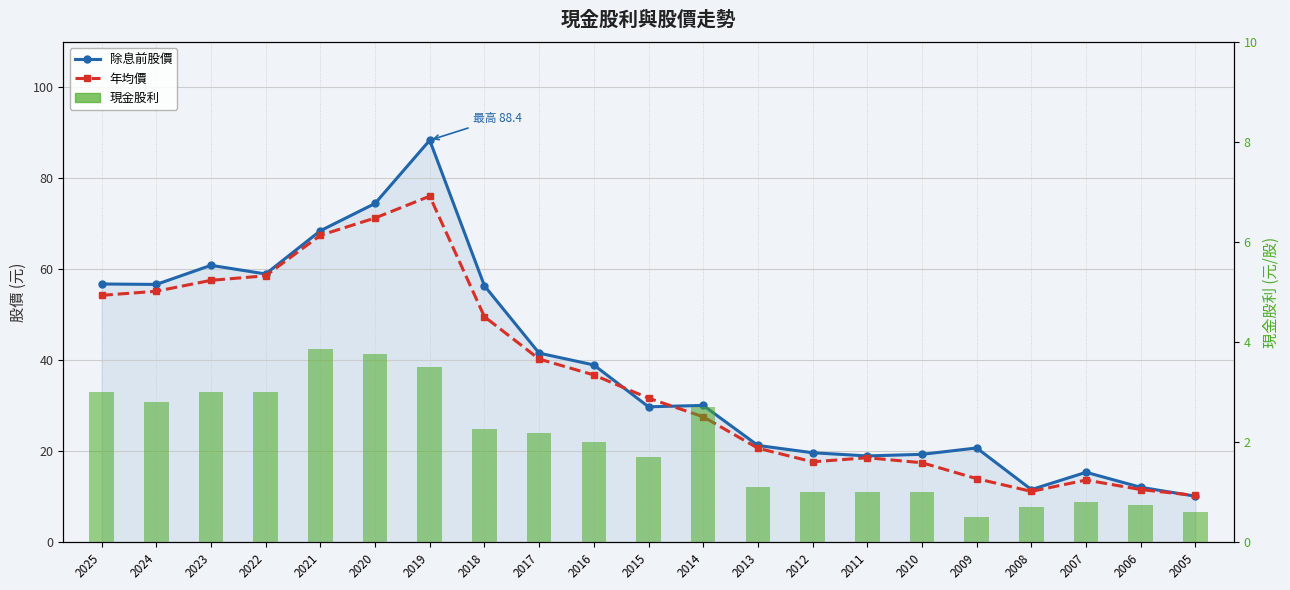

Which series has the largest range (max minus min)?

除息前股價